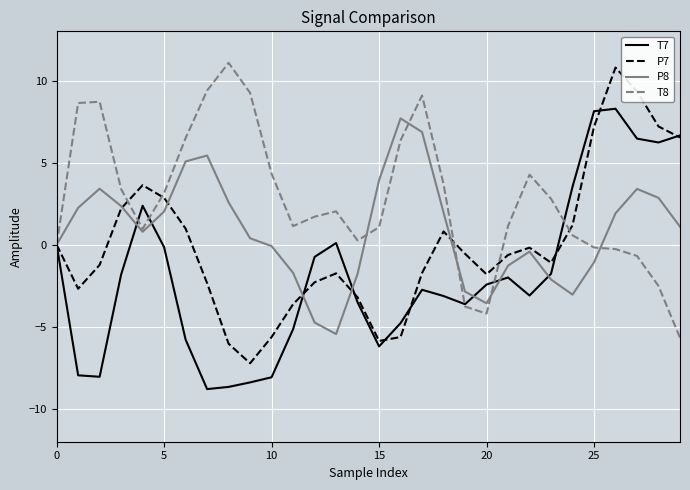

List the series in order of their overall mean, highest first.

T8, P8, P7, T7